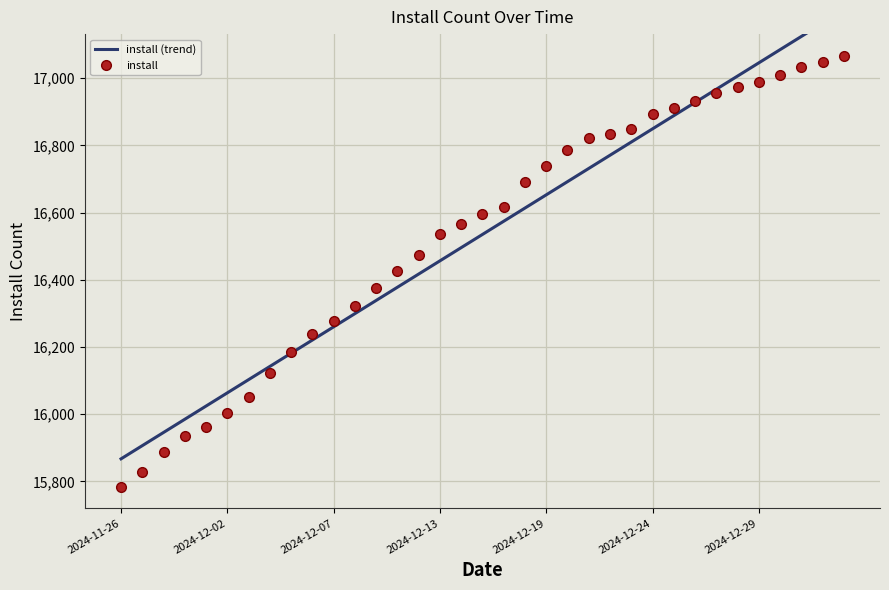

The value of install at 2024-12-19 is 16740. True or false?

True